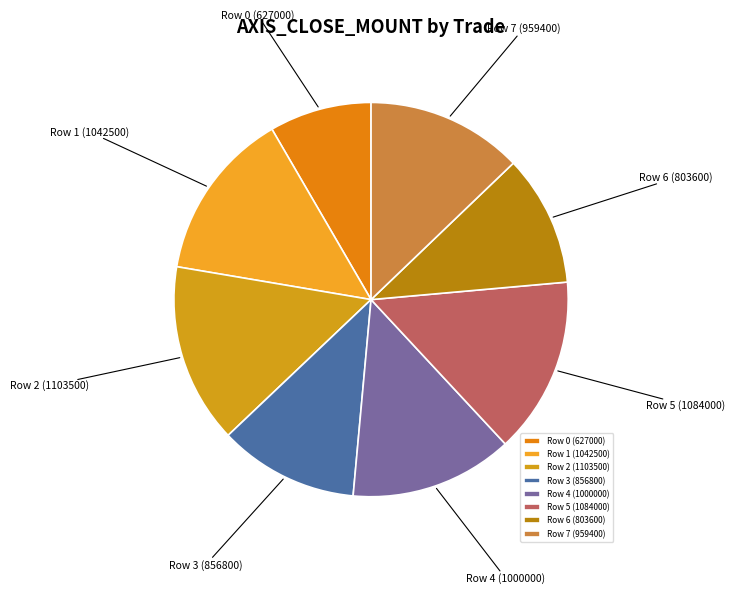

Which slice is the smallest?

Row 0 (627000)